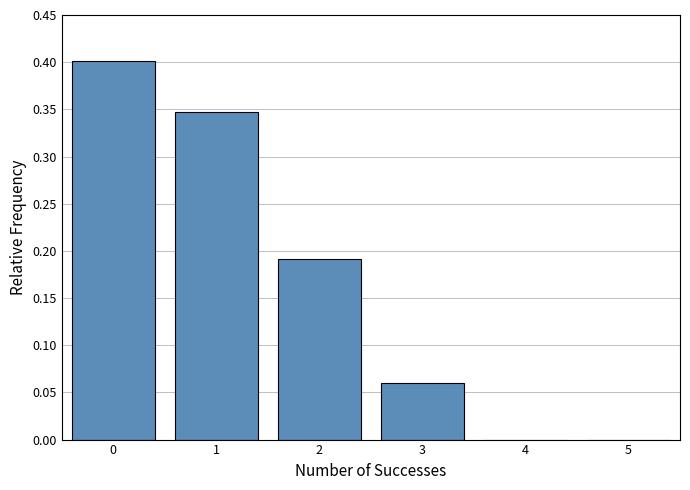

What is the sum of all values?

1.0